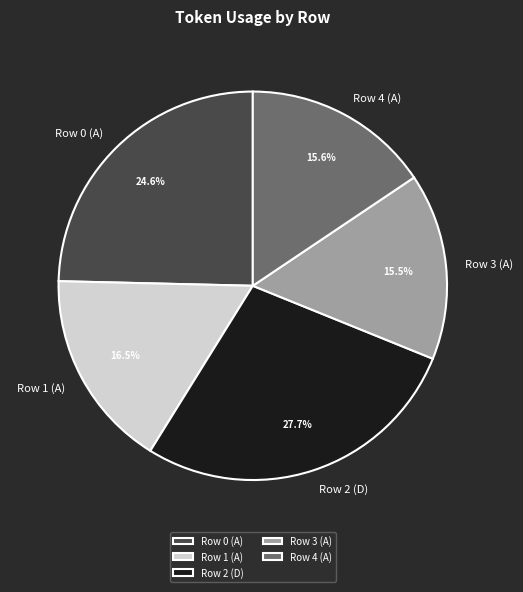

What is the ratio of the value at Row 3 (A) to the value at Row 1 (A)?

0.9